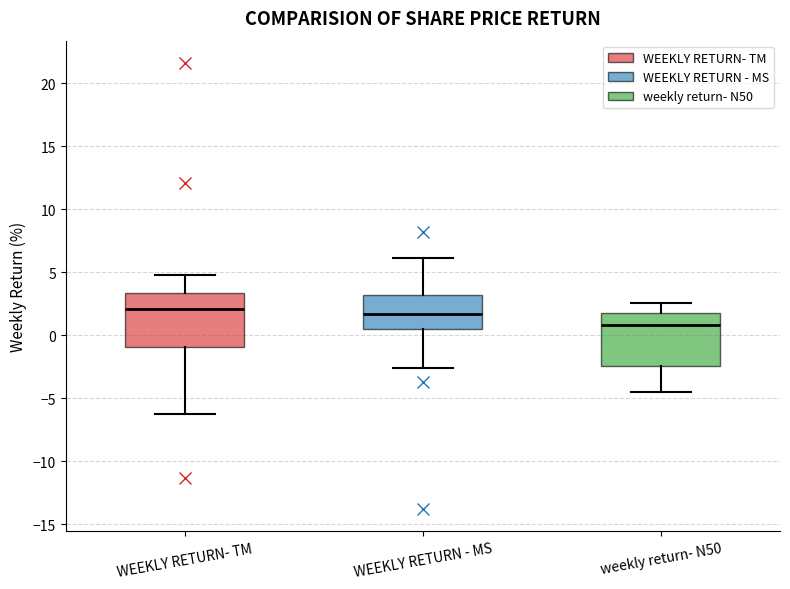

Where does the median line of the box for WEEKLY RETURN- TM sit on the y-axis? The values are not printed on the chart, so give them approximately, as read against the axis.

2.0